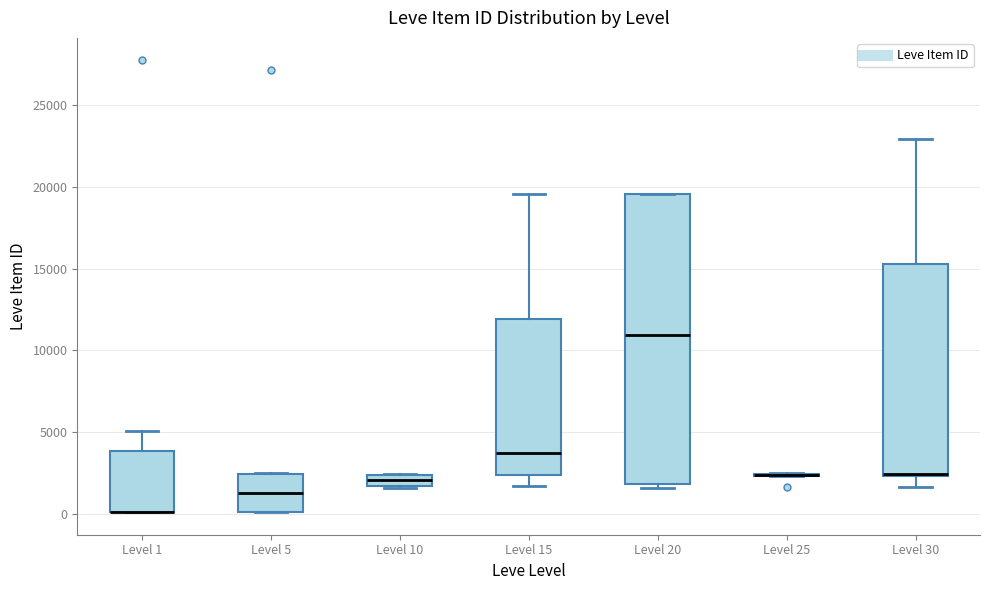

Comparing the boxes themselves (not the whiskers), which one is the tallest?

Level 20